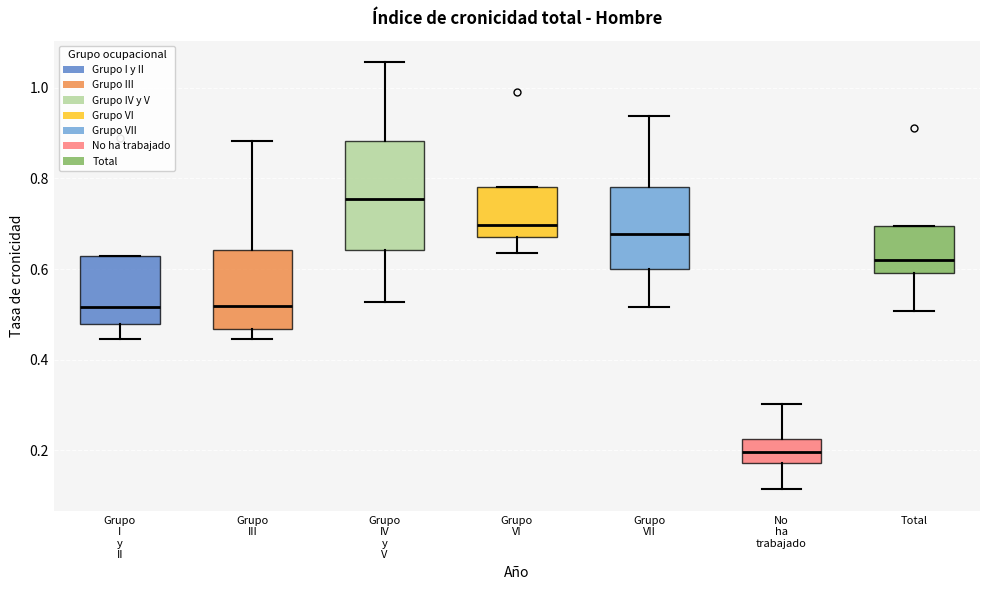

Reading left to right, read every box against the y-axis: the position of its median line, the range the box covers, and the ends of its whiskers. The values are not printed on the chart, so give them approximately, as read against the axis.

Grupo I y II: median 0.52, box 0.48 to 0.62, whiskers 0.44 to 0.62
Grupo III: median 0.52, box 0.46 to 0.64, whiskers 0.44 to 0.88
Grupo IV y V: median 0.76, box 0.64 to 0.88, whiskers 0.52 to 1.06
Grupo VI: median 0.70, box 0.68 to 0.78, whiskers 0.64 to 0.78
Grupo VII: median 0.68, box 0.60 to 0.78, whiskers 0.52 to 0.94
No ha trabajado: median 0.20, box 0.18 to 0.22, whiskers 0.12 to 0.30
Total: median 0.62, box 0.60 to 0.70, whiskers 0.50 to 0.70